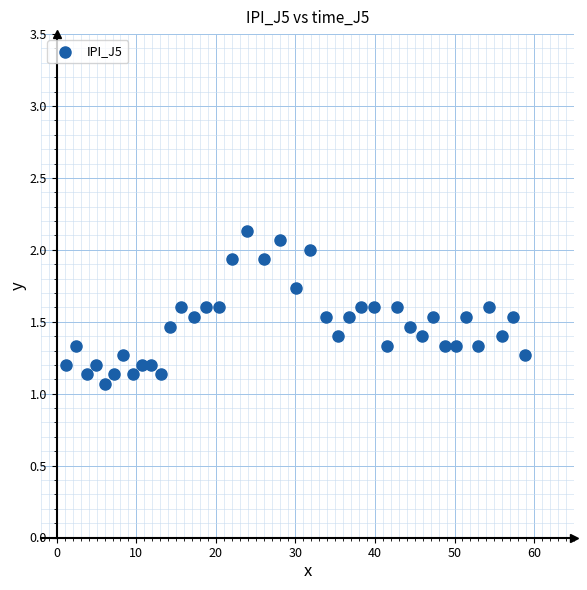

What is the range of X values (max minus min)?

57.7